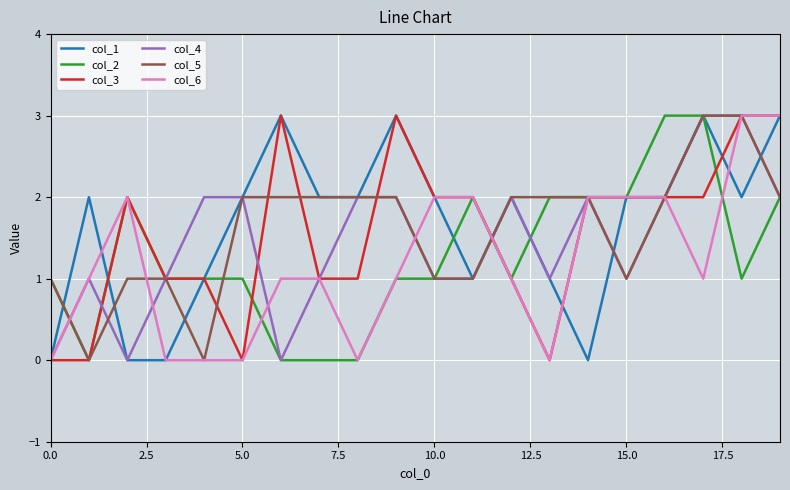

What is the value of the col_4 point at the 4th from the left?

1